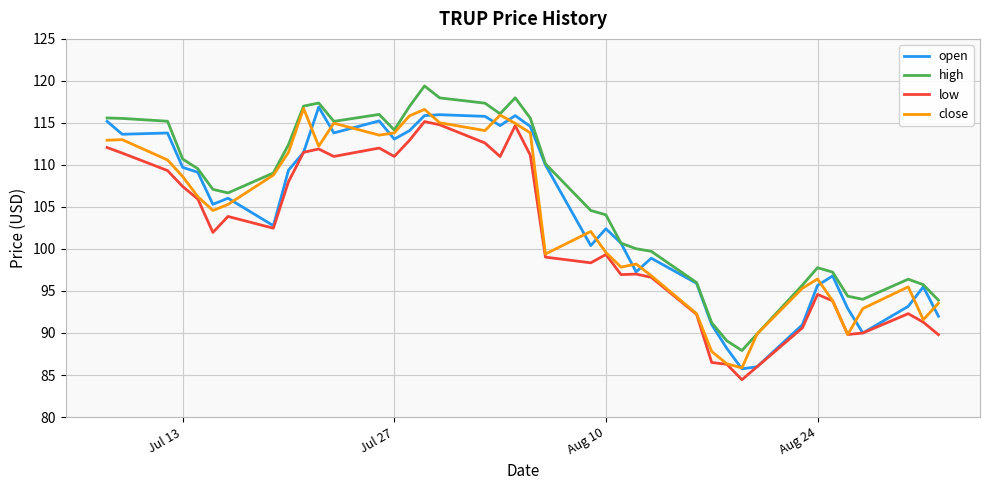

What is the minimum value for low?

84.4